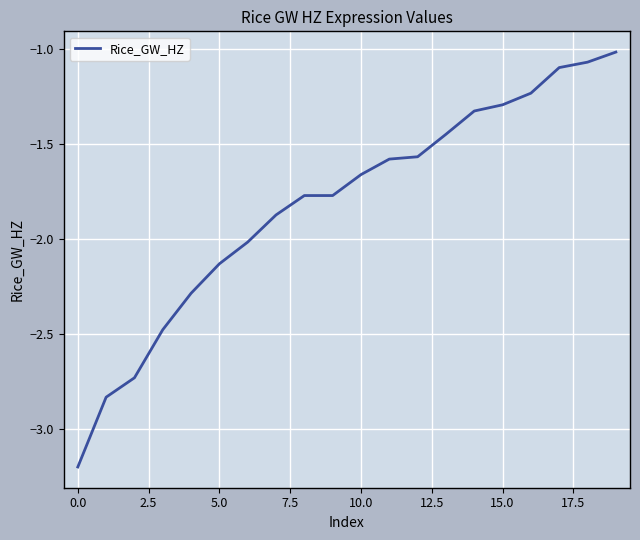

Does the chart have visible grid lines?

Yes